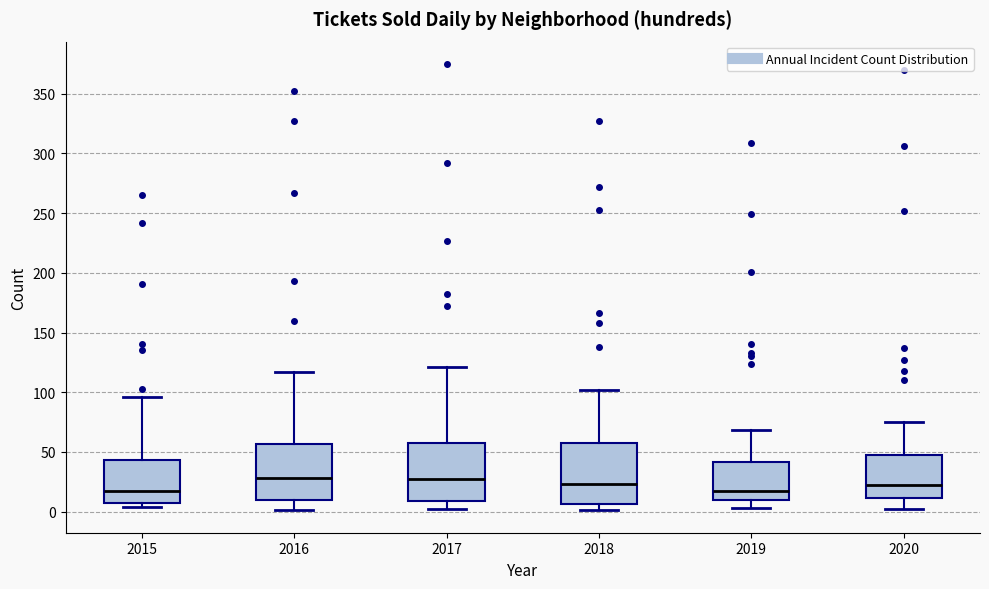

Reading left to right, transcribe this box plot: for each box, give where its median line is, the range the box spans, and where its two whiskers end, as read against the y-axis. The values are not printed on the chart, so give them approximately, as read against the axis.

2015: median 15, box 5 to 45, whiskers 5 (just below the box's lower edge) to 95
2016: median 30, box 10 to 55, whiskers 0 to 115
2017: median 25, box 10 to 60, whiskers 0 to 120
2018: median 25, box 5 to 60, whiskers 0 to 100
2019: median 15, box 10 to 40, whiskers 5 to 70
2020: median 20, box 10 to 50, whiskers 0 to 75